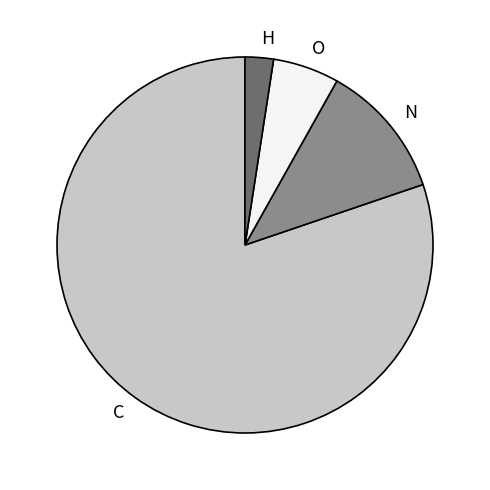

What is the smallest slice in the pie chart?

H